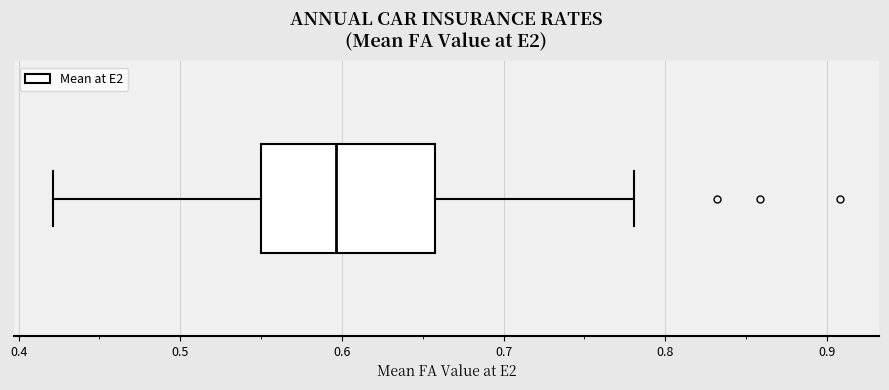

Where does the right whisker of the box end on the x-axis? The values are not printed on the chart, so give them approximately, as read against the axis.

0.78